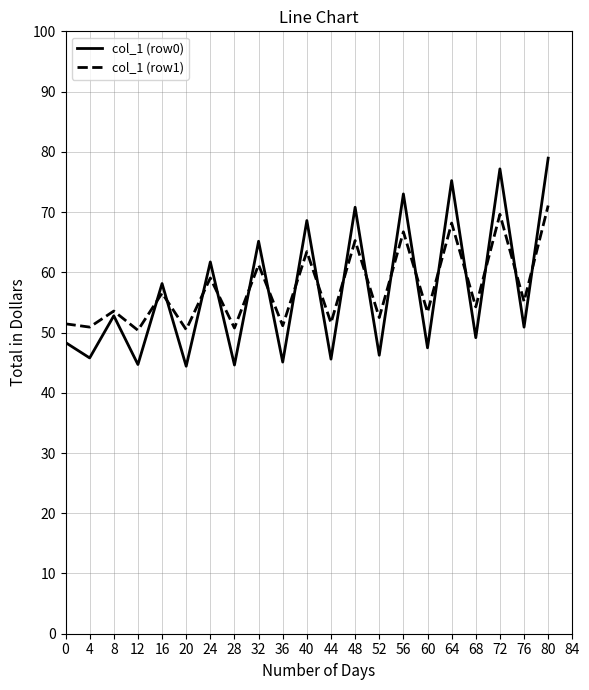

What is the greatest value displayed?

79.0